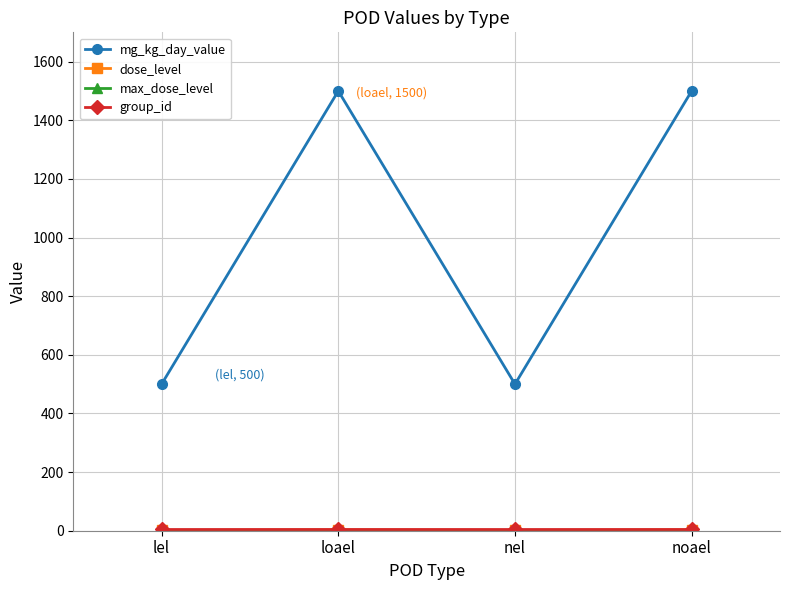

True or false: mg_kg_day_value has more than 2 interior local peaks.

False